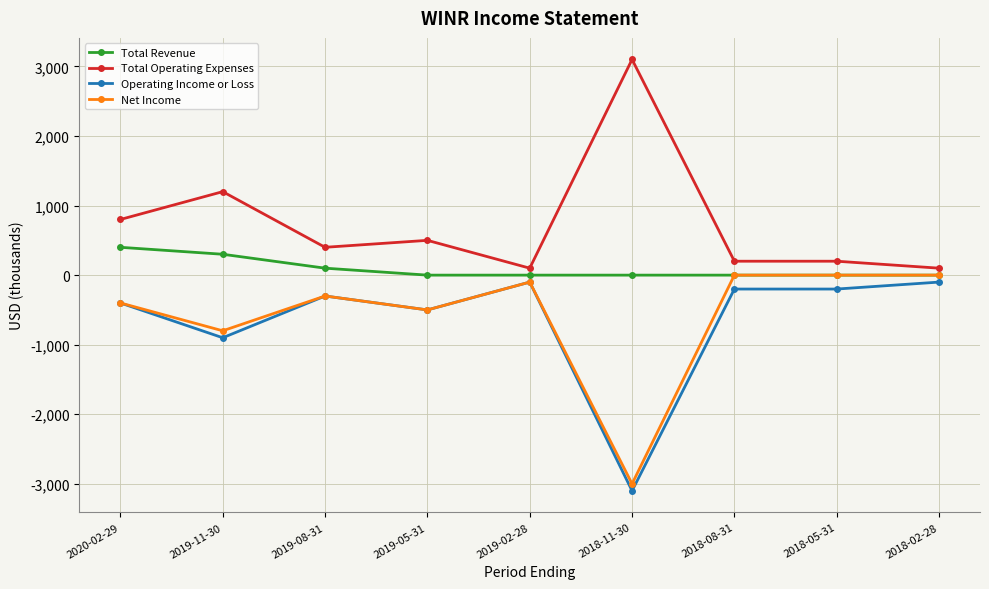

What is the label of the 6th point from the right?

2019-05-31